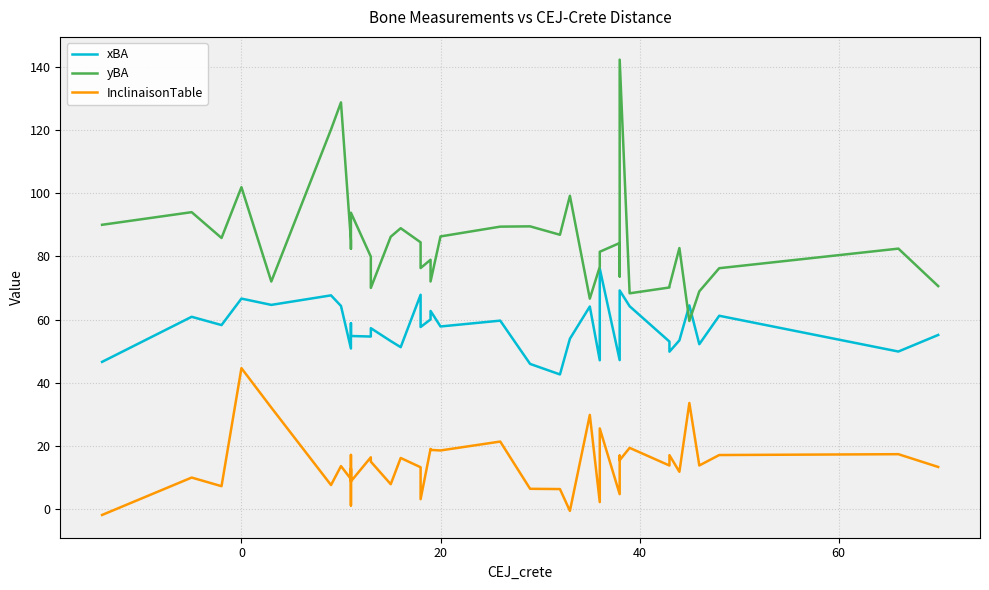

How many categories are shown in the chart?

40